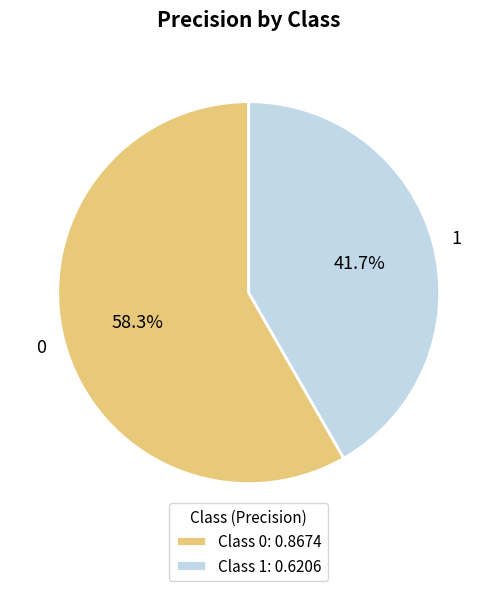

To the nearest percent, what is the difference between the largest and smallest slice percentages?

17%